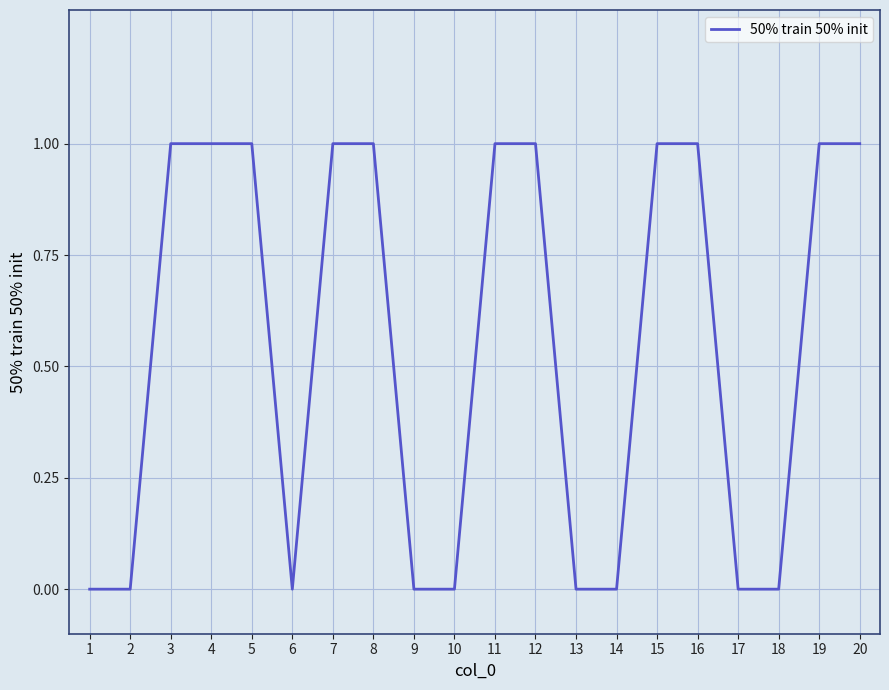

The chart shows a value of 1 at 5. True or false?

True